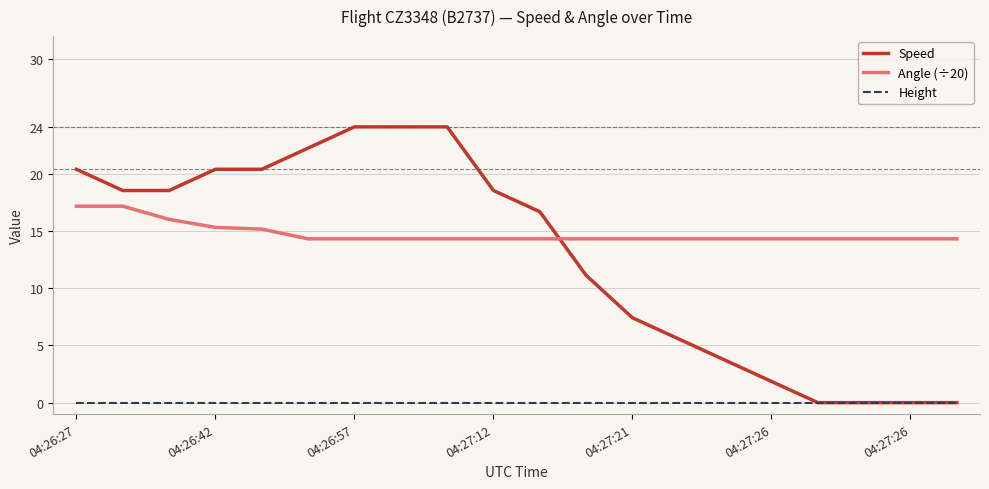

Which series has the largest total across all categories?

Angle (÷20)